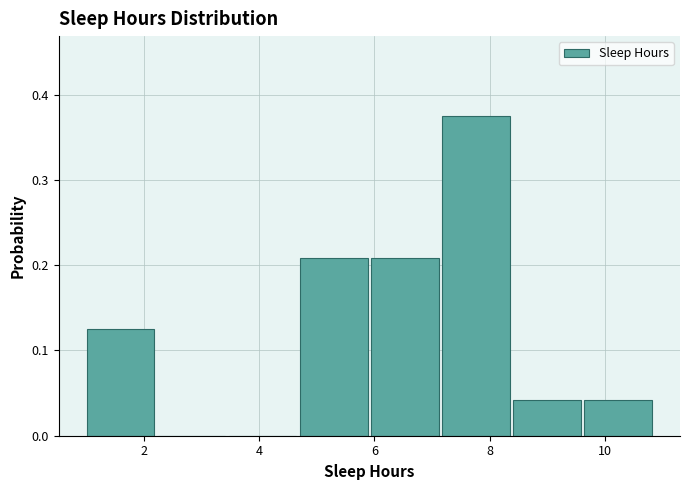

Which range on the x-axis has the tallest bar?

7.2 to 8.4